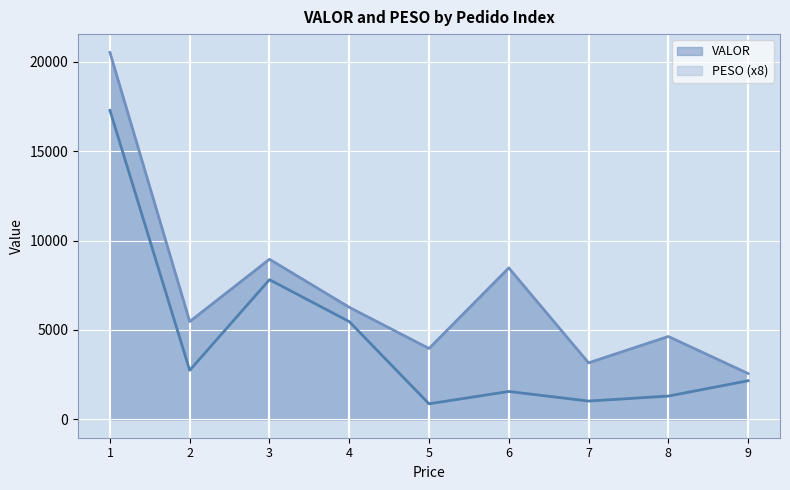

The VALOR series shows 8209.0 at 8. True or false?

False